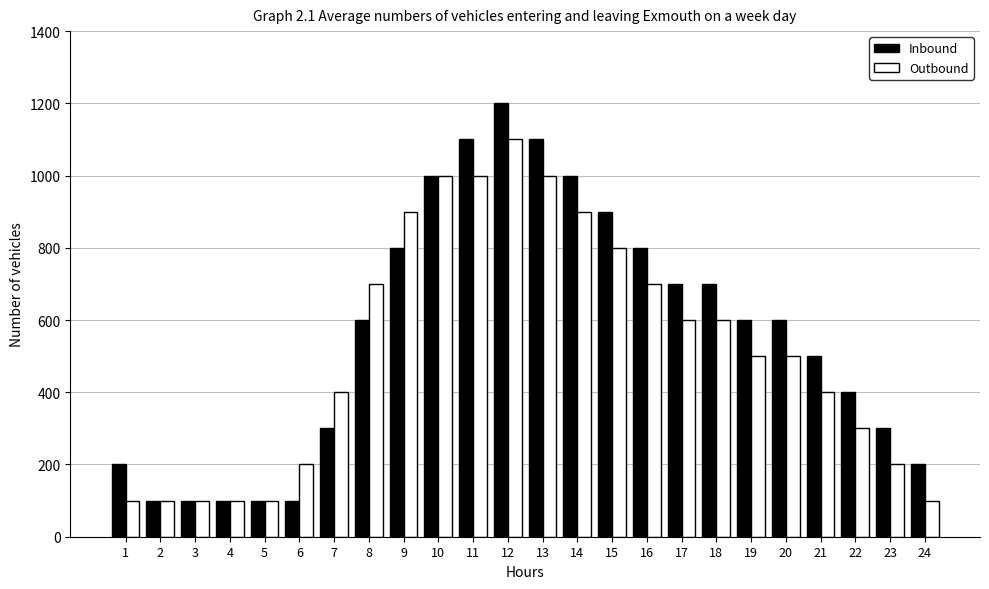

Which series has the widest spread of values?

Inbound